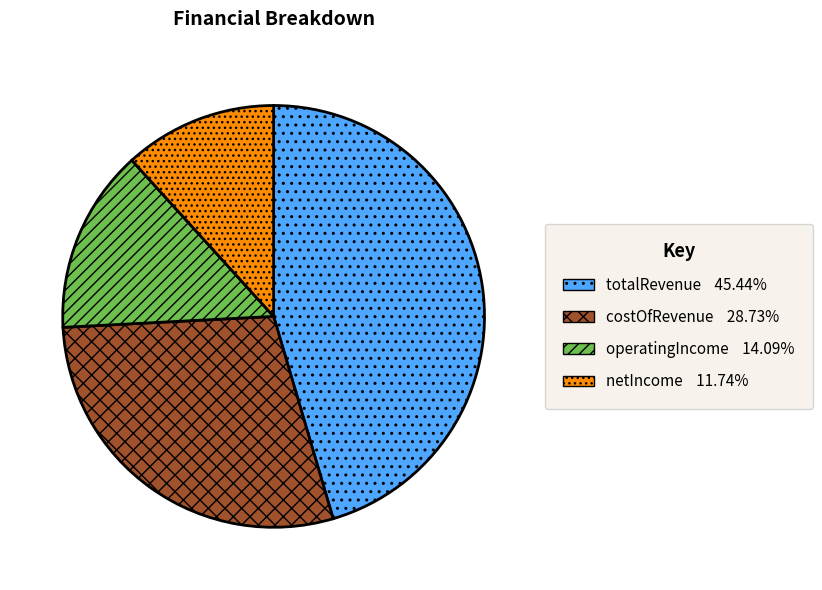

Do costOfRevenue and netIncome together represent more than half of the pie?

No